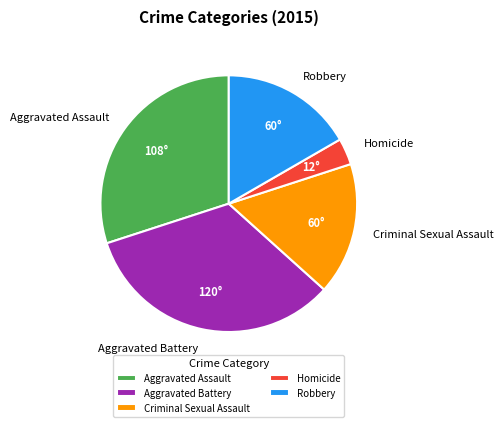

Which category has the smallest portion of the pie?

Homicide